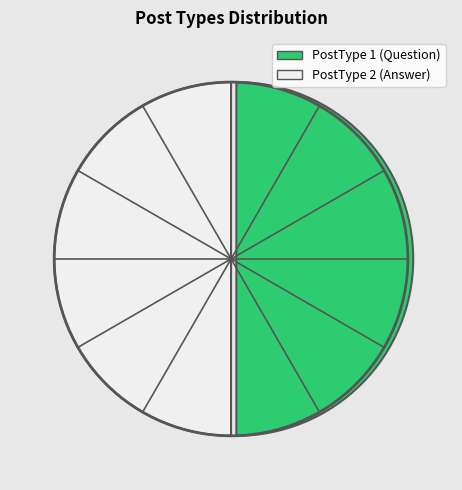

Approximately how many times larger is the value at PostType 2 compared to PostType 1?

1.0